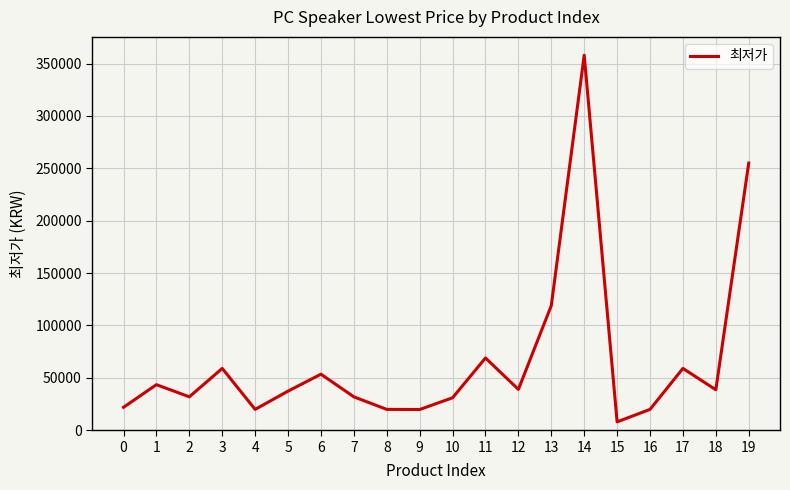

Which label corresponds to the largest value in the chart?

14